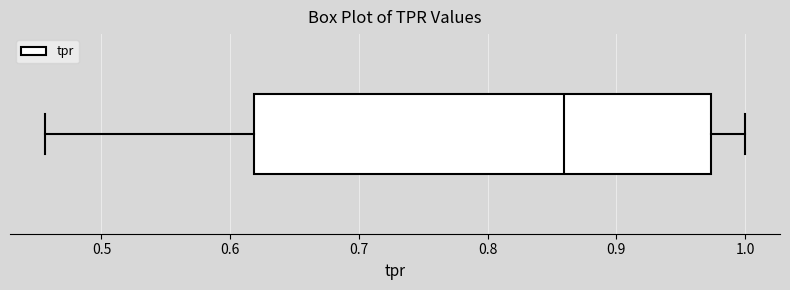

Transcribe this box plot: give where the median line is, the range the box spans, and where the two whiskers end, as read against the x-axis. The values are not printed on the chart, so give them approximately, as read against the axis.

median 0.86, box 0.62 to 0.97, whiskers 0.46 to 1.00